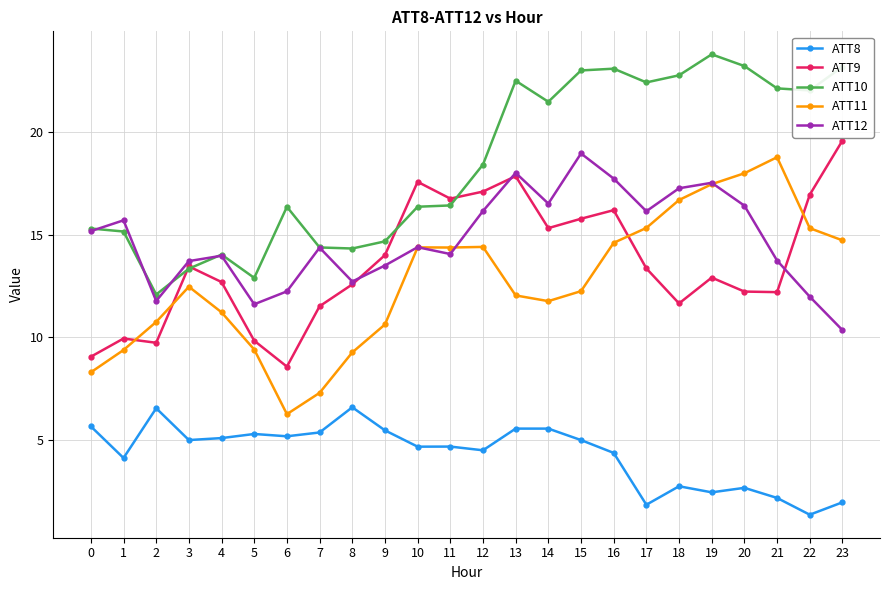

In ATT9, how many points are higher than both neighbors (excluding endpoints)?

6